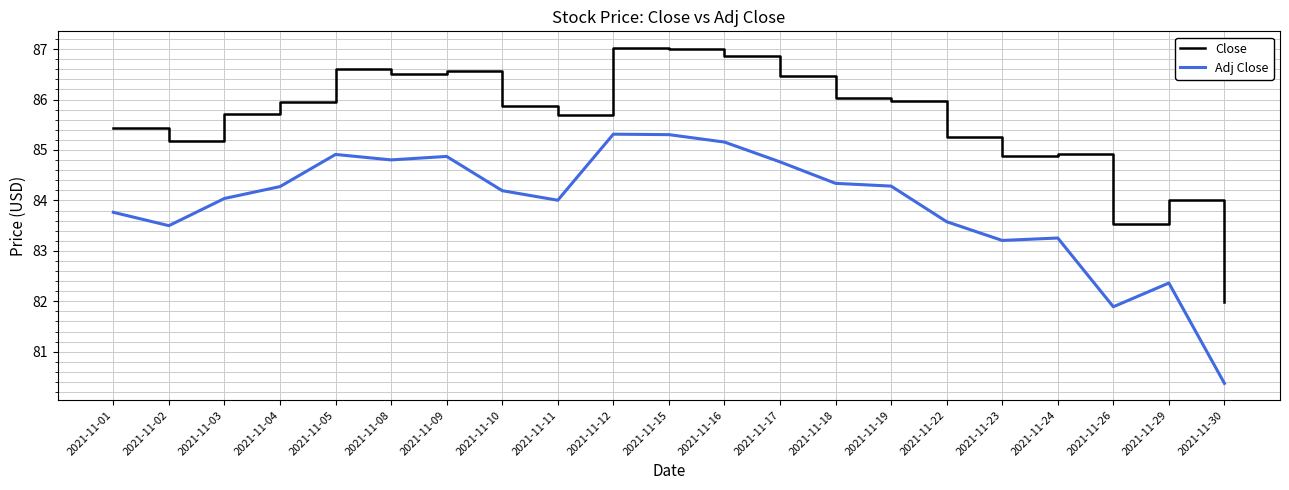

True or false: Adj Close and Close cross at least once.

False